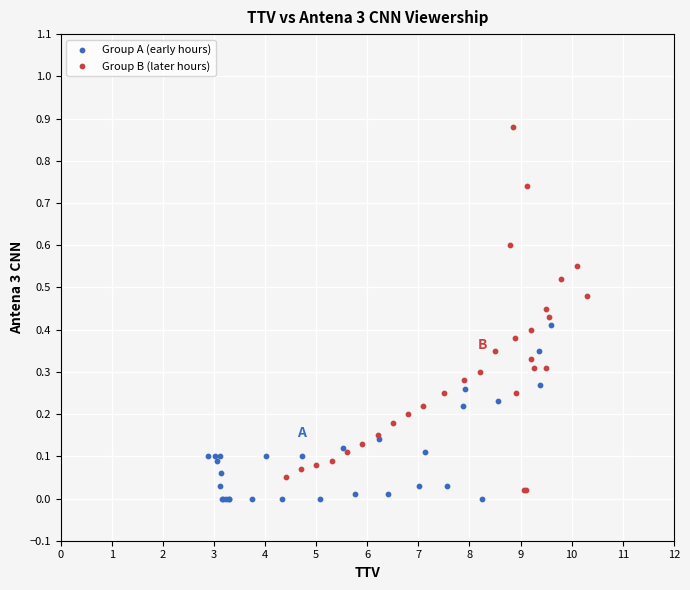

Which series reaches the minimum Y coordinate?

Group A (early hours)